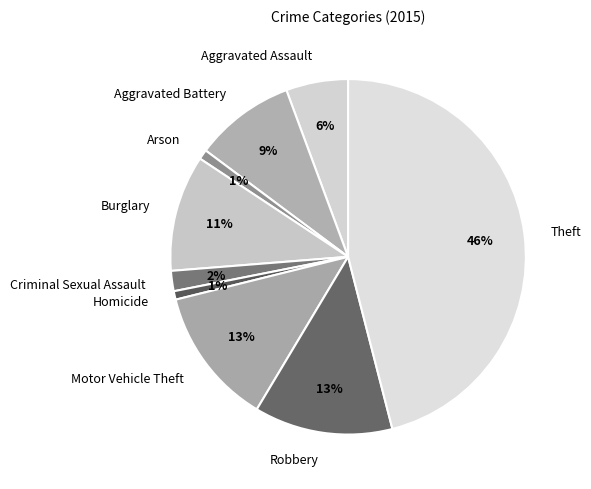

Is the sum of Arson and Criminal Sexual Assault greater than half?

No